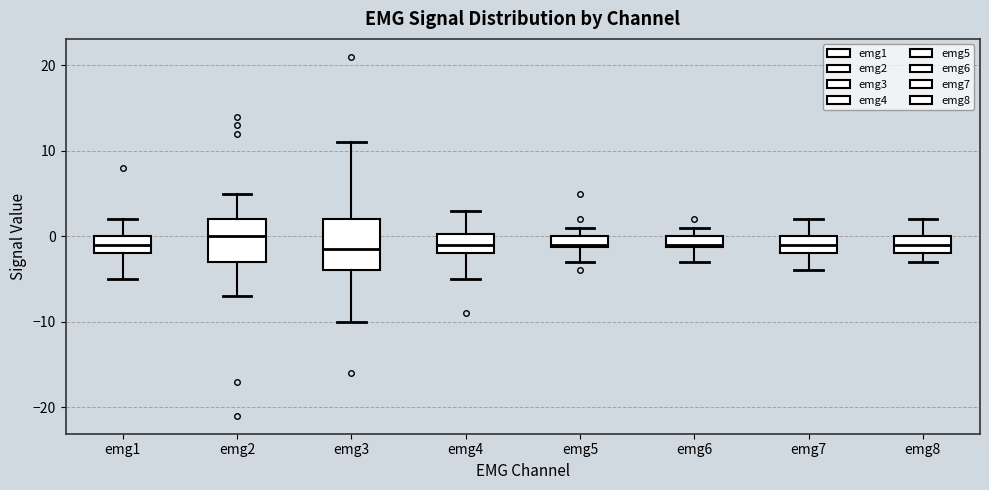

Which box has the highest median line?

emg2